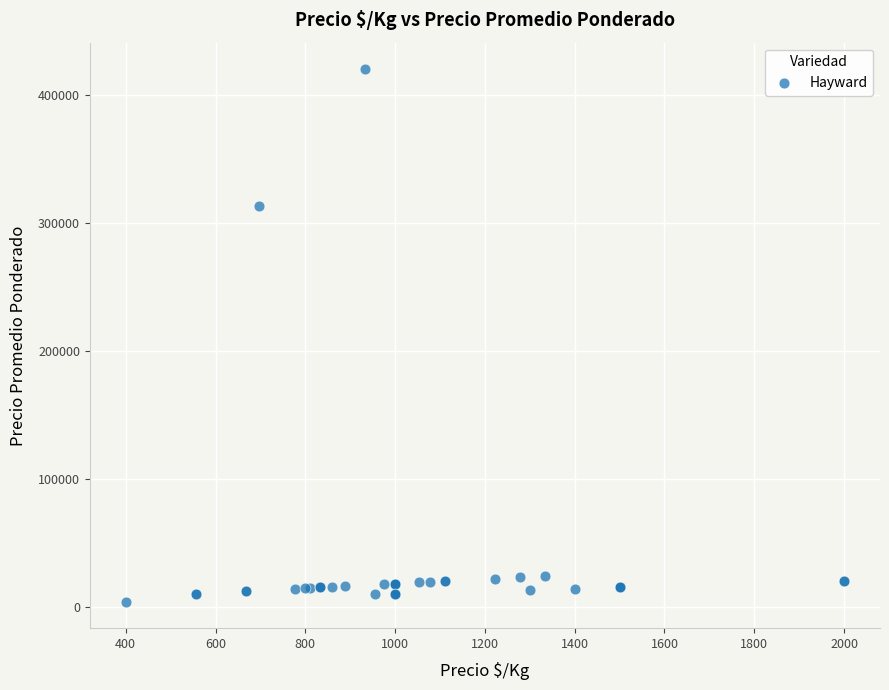

What Y value in the scatter plot is closest to 212000?

313333